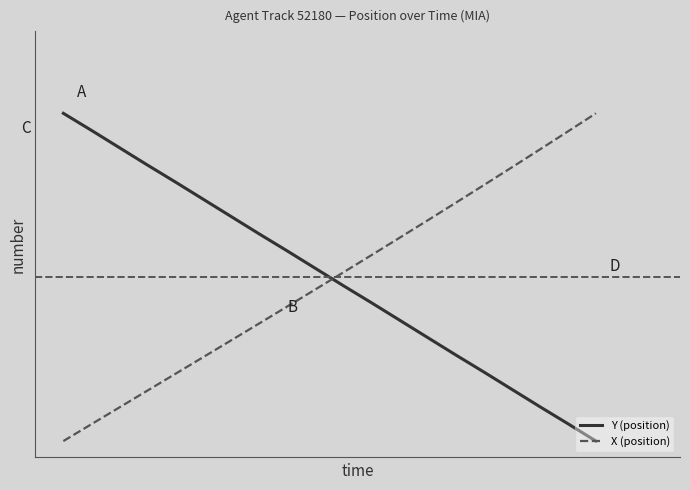

What is the difference between the maximum and minimum values in the X (position) series?

1.0